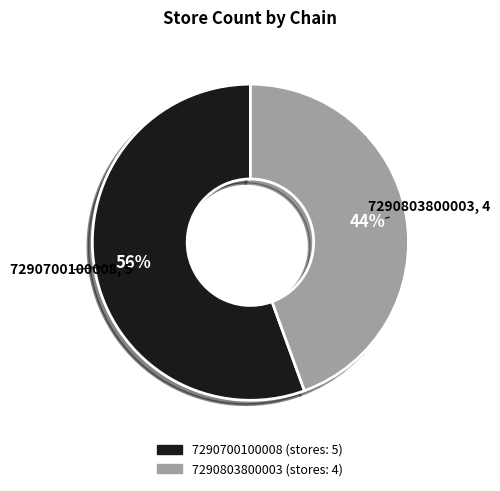

Between 7290700100008 and 7290803800003, which is larger?

7290700100008